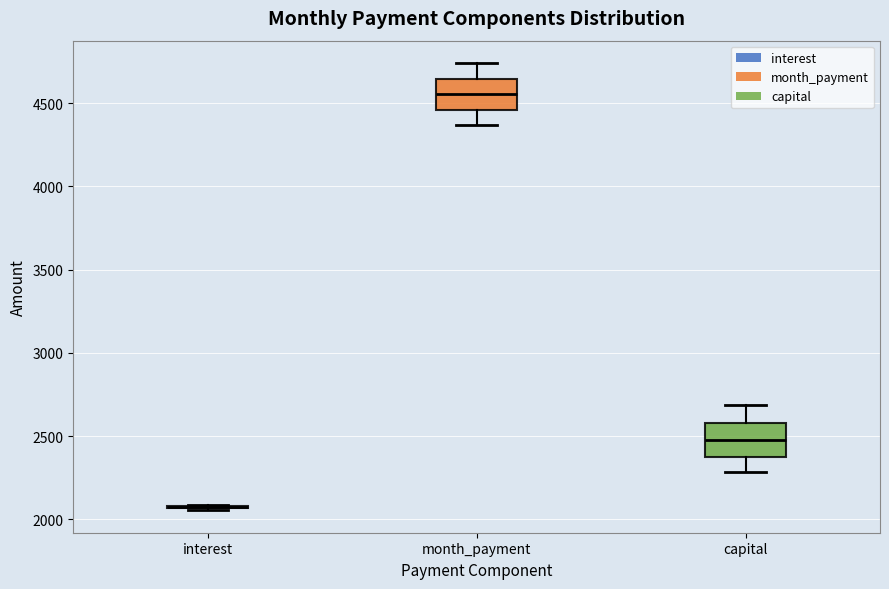

Where does the median line of the box for capital sit on the y-axis? The values are not printed on the chart, so give them approximately, as read against the axis.

2500